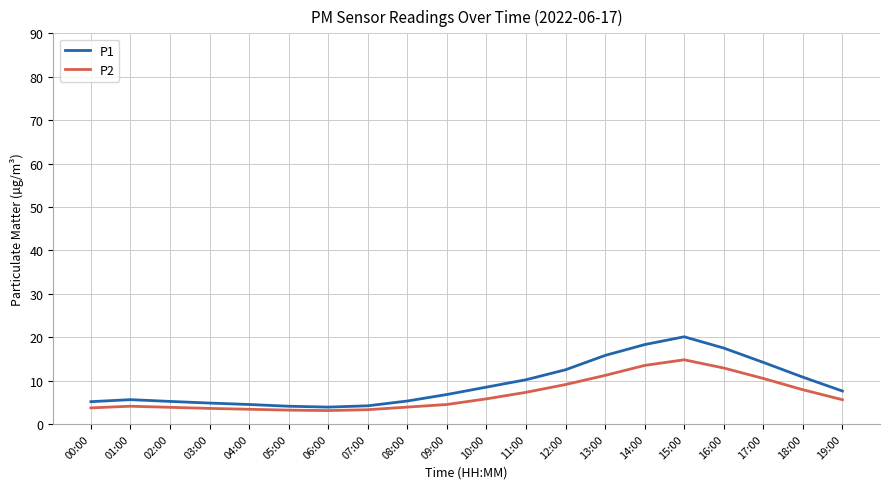

Which series has the largest total across all categories?

P1